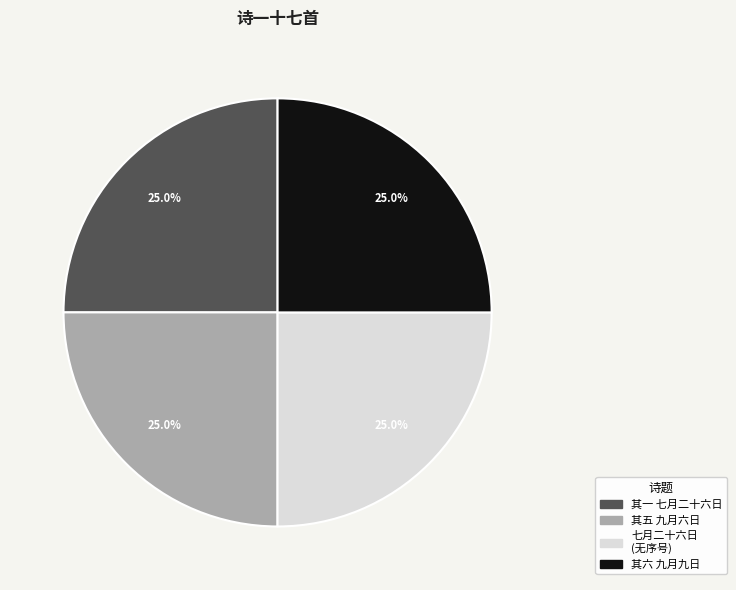

Does any single category account for the majority?

No